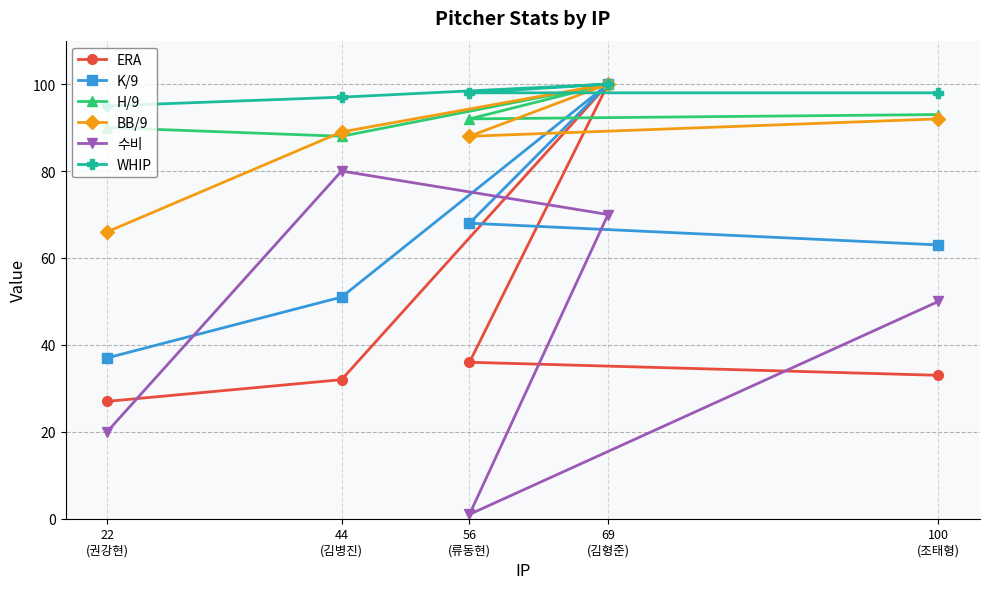

Between 100
(조태형) and 69
(김형준), which is larger?

69
(김형준)